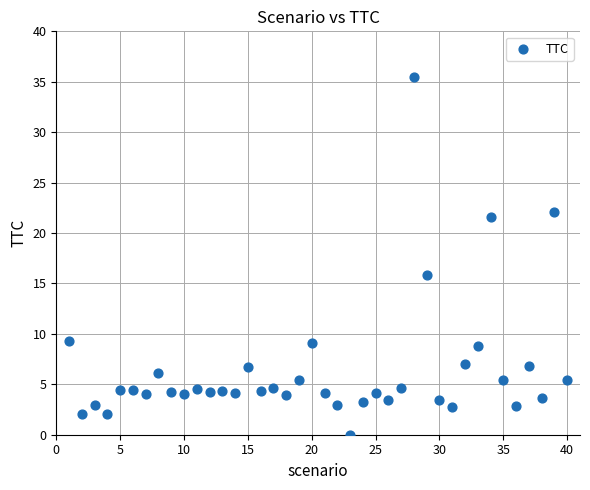

What is the range of Y values (max minus min)?

35.5